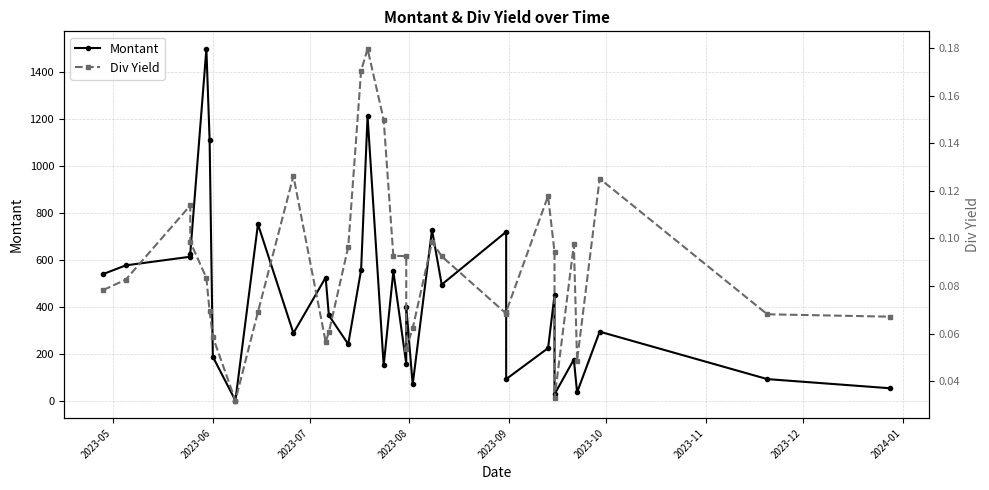

True or false: Montant and Div Yield cross at least once.

False